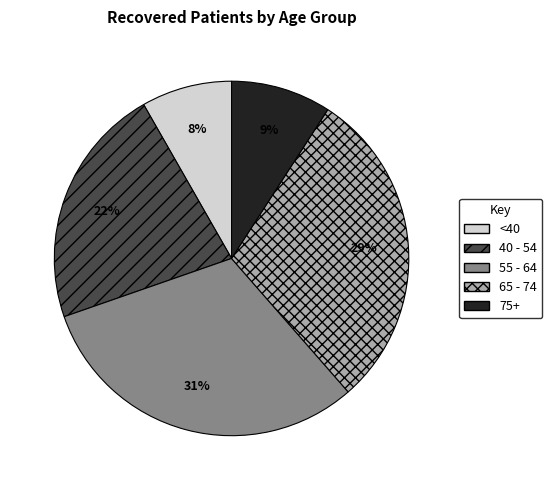

To the nearest percent, what is the difference between the largest and smallest slice percentages?

23%